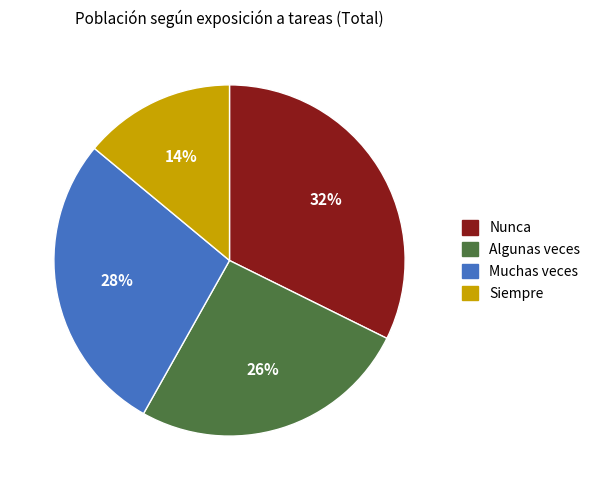

Is it true that Muchas veces is 28% of the pie?

True